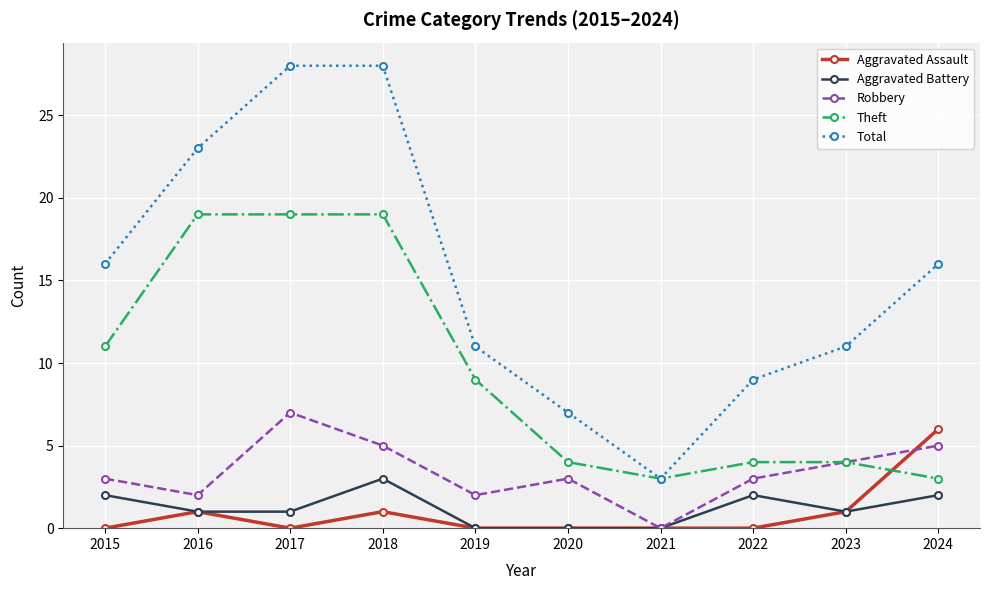

The value of Robbery at 2024 is 5. True or false?

True